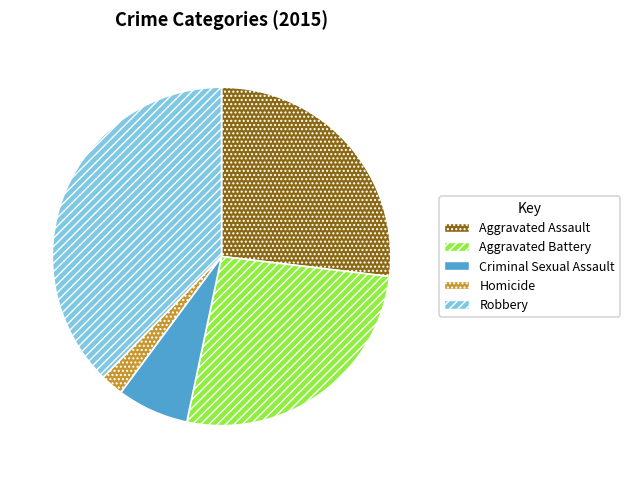

Which has a higher value, Aggravated Battery or Criminal Sexual Assault?

Aggravated Battery